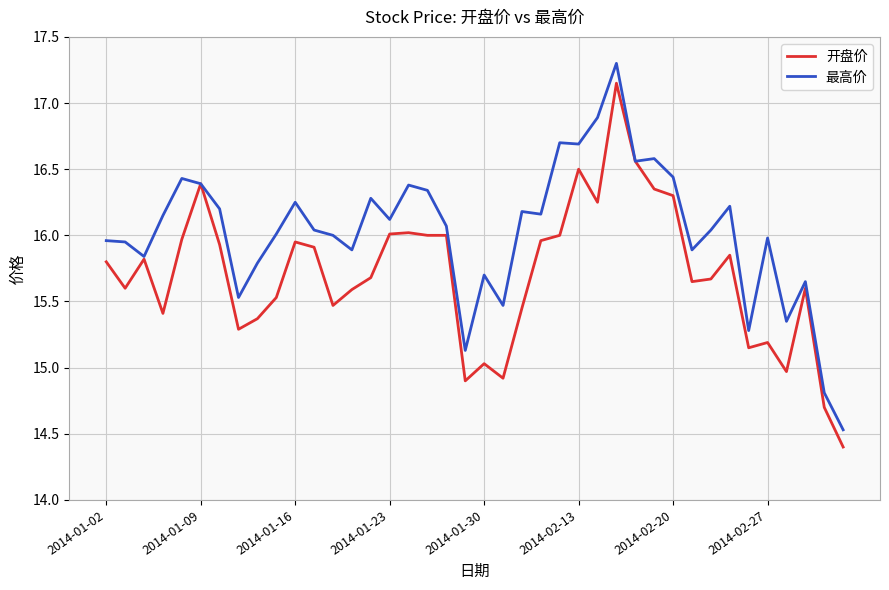

Rank the series by their average value, from highest to lowest.

最高价, 开盘价